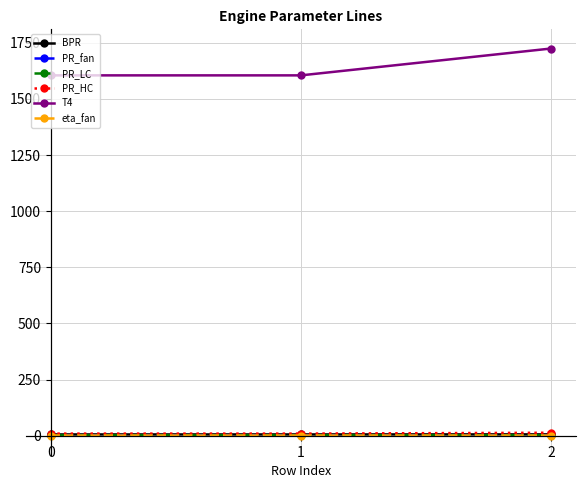

What is the greatest value displayed?

1723.6